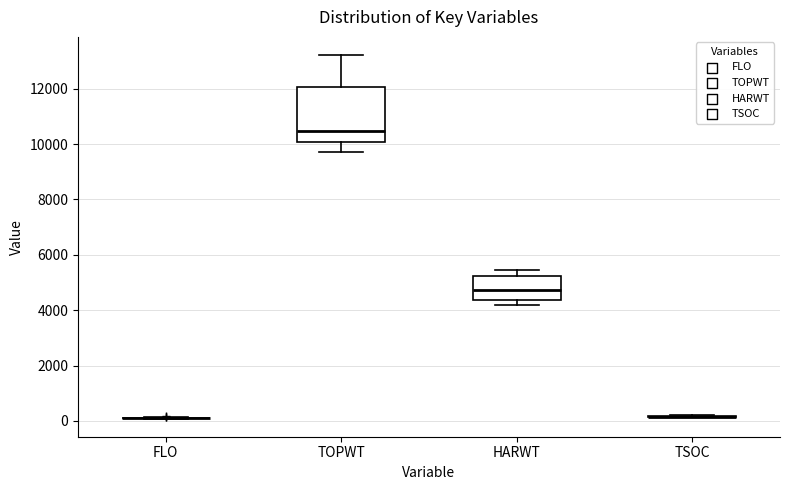

Which box is the tallest, from its lower edge to its upper edge?

TOPWT